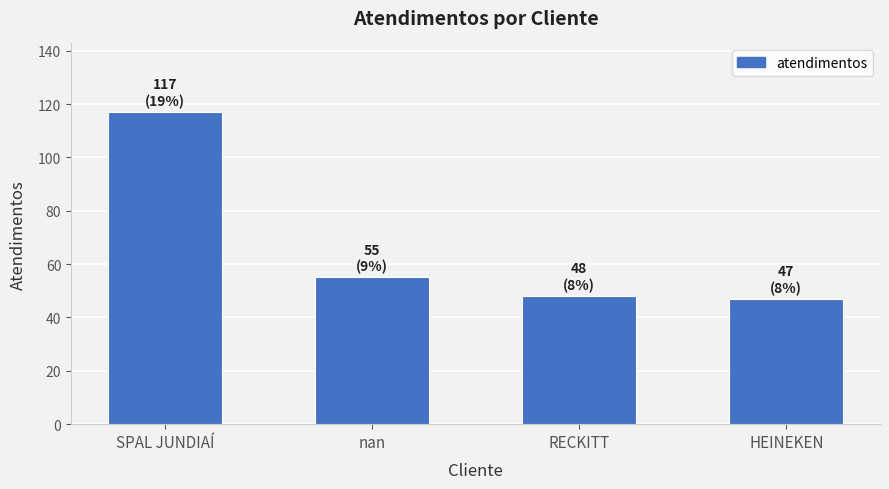

What is the maximum value shown in the chart?

117